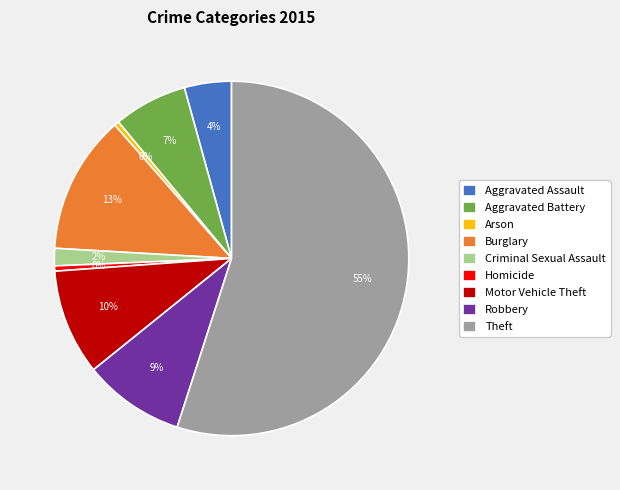

Does Theft account for over 50% of the chart?

Yes